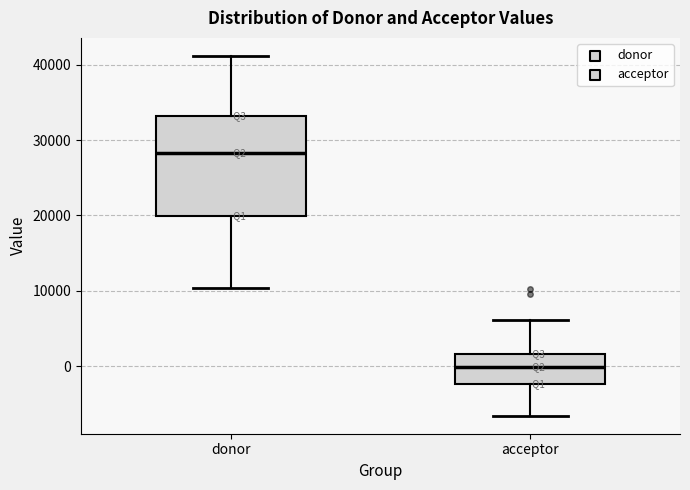

Where is the lower edge of the box for acceptor on the y-axis? The values are not printed on the chart, so give them approximately, as read against the axis.

-2000